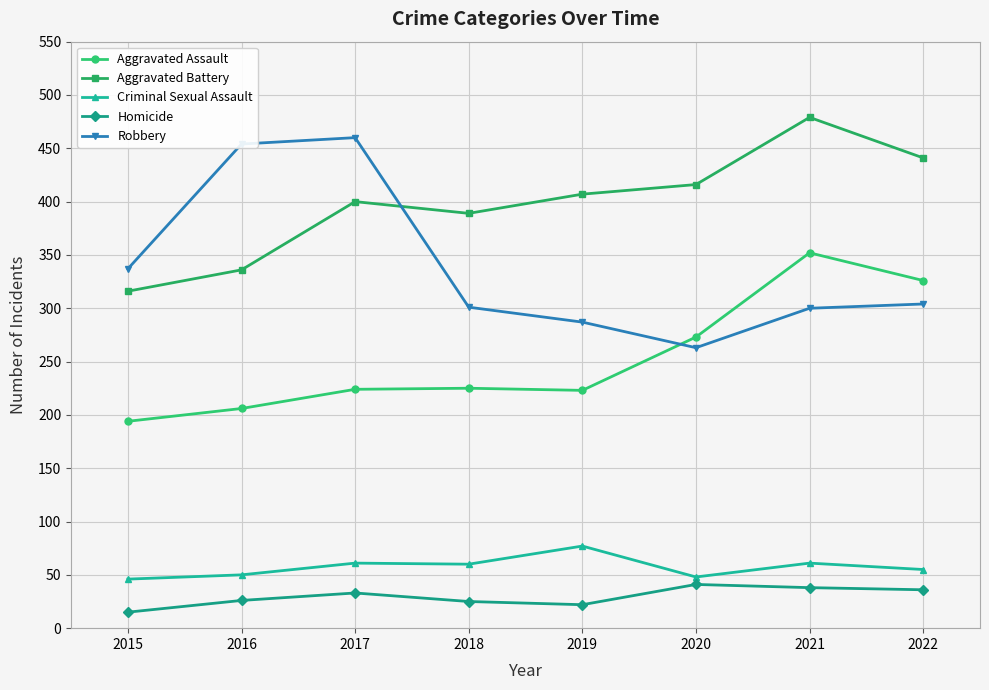

What is the approximate value of Aggravated Assault at 2020?

273